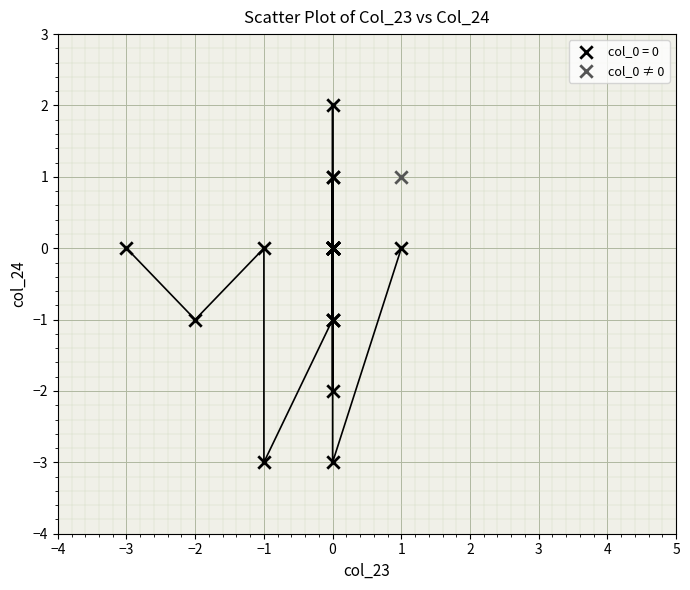

What are all the series names shown in the legend?

col_0 = 0, col_0 ≠ 0